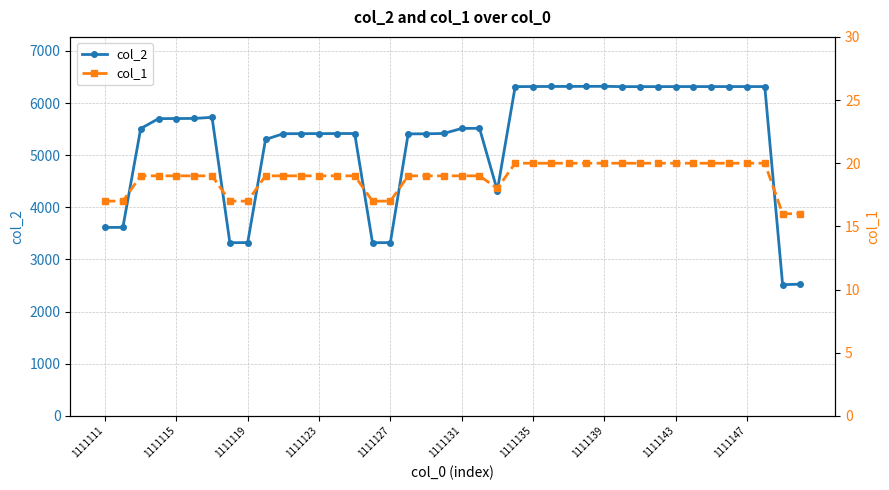

What is the lowest value of the col_2 series?

2516